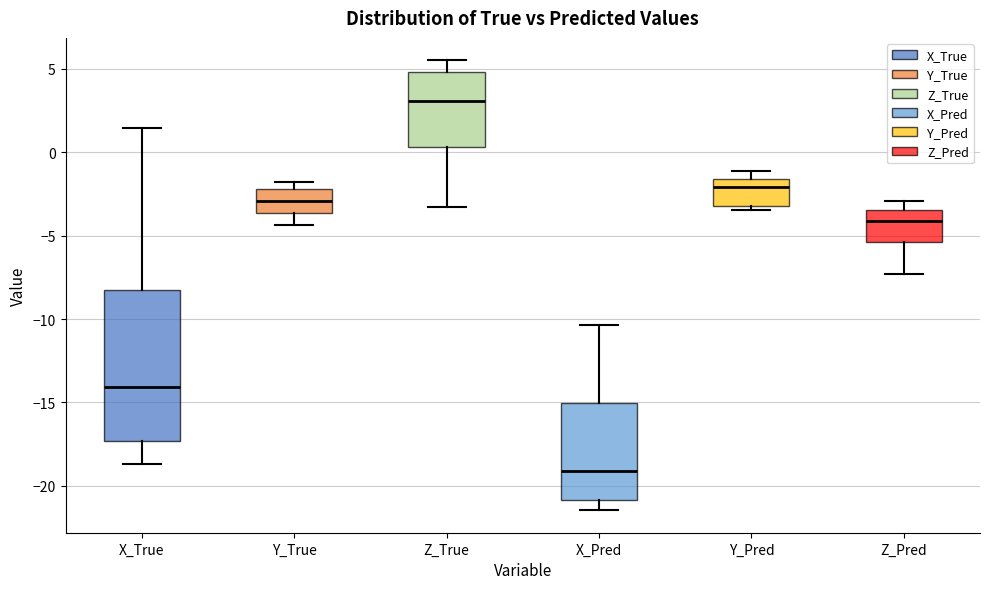

Where does the lower whisker of the box for X_True end on the y-axis? The values are not printed on the chart, so give them approximately, as read against the axis.

-18.5